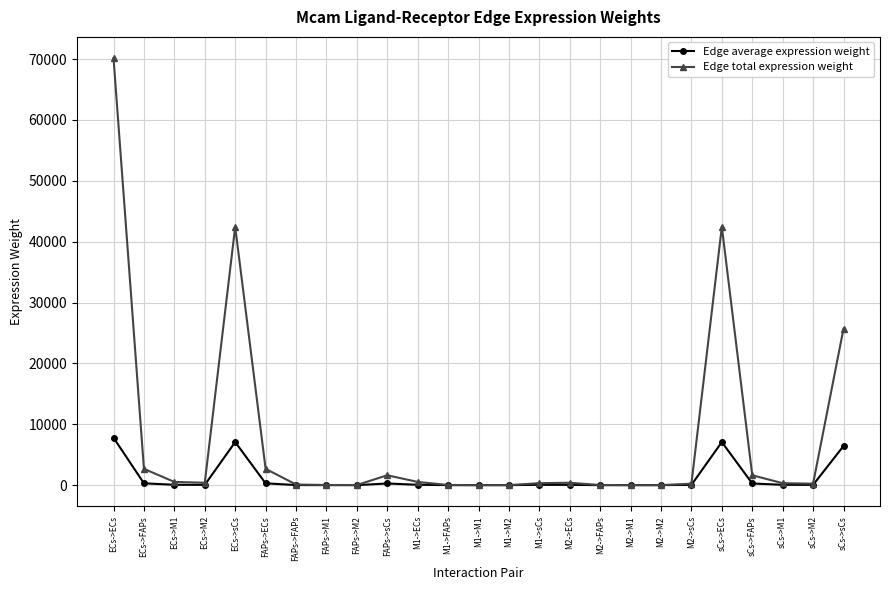

At how many categories does at least one series exceed 47234?

1